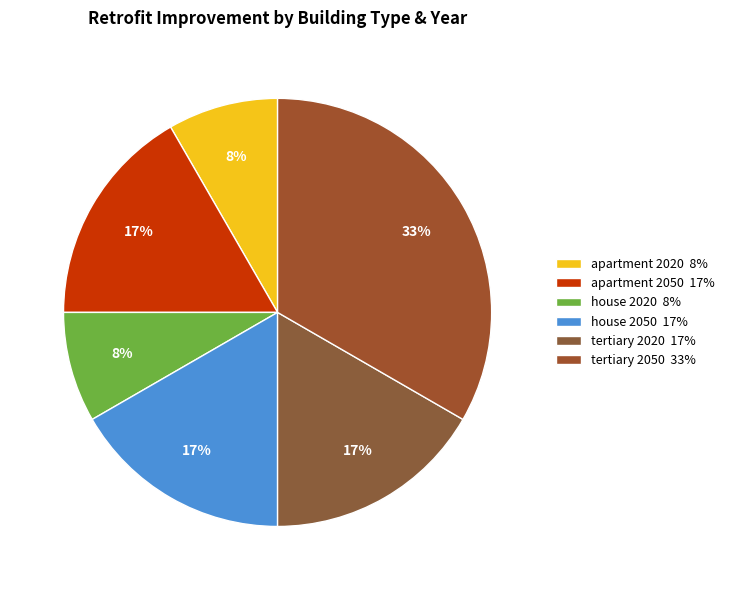

Is there any slice that represents more than half of the pie?

No